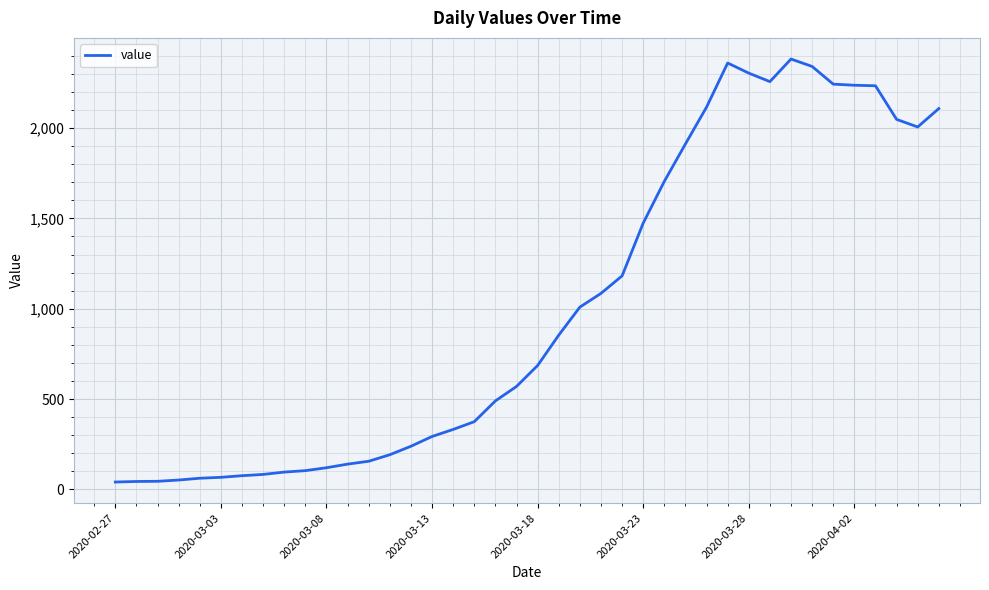

Reading left to right, list all the values displayed in this chart.

41	44	45	52	62	67	76	83	96	104	120	140	156	192	239	293	332	375	490	570	686	854	1009	1085	1182	1474	1705	1912	2116	2360	2304	2257	2382	2341	2243	2237	2234	2048	2006	2108